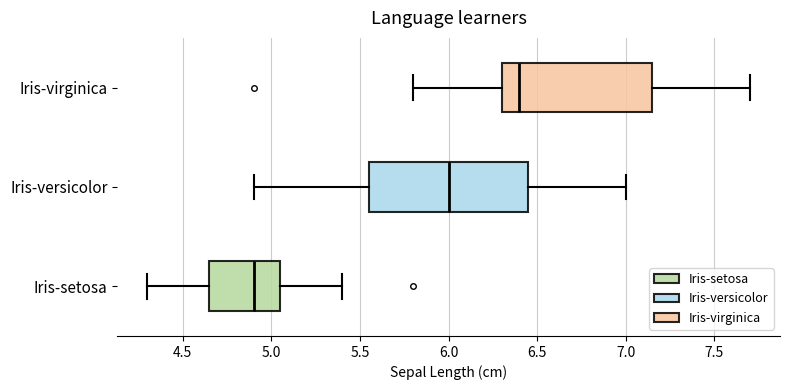

Where does the left whisker of the box for Iris-versicolor end on the x-axis? The values are not printed on the chart, so give them approximately, as read against the axis.

4.90